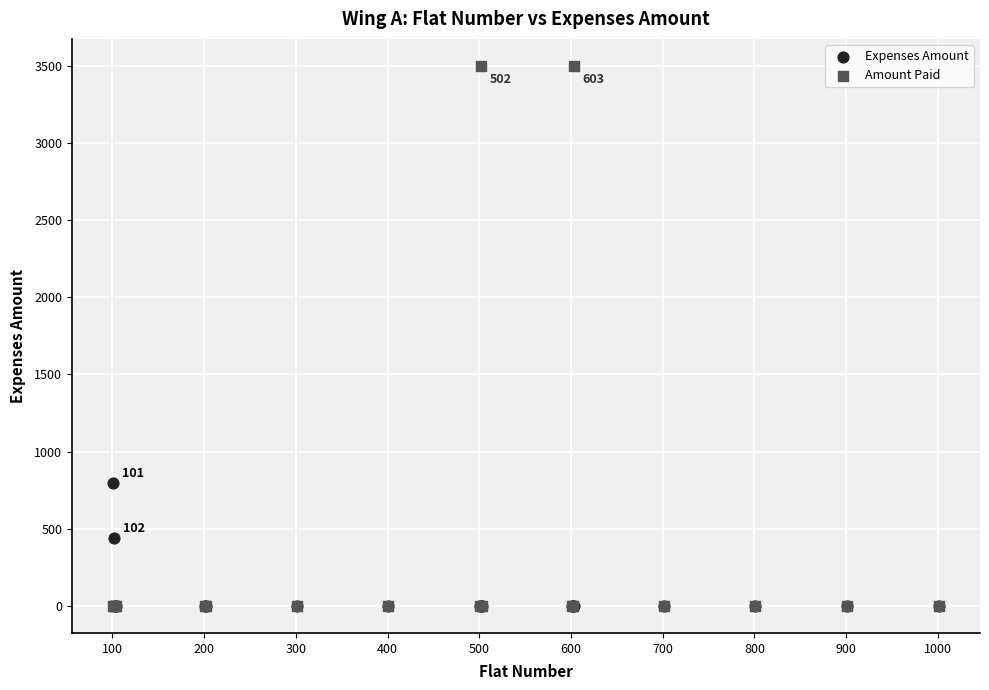

In the Expenses Amount series, what Y value is closest to 400?

442